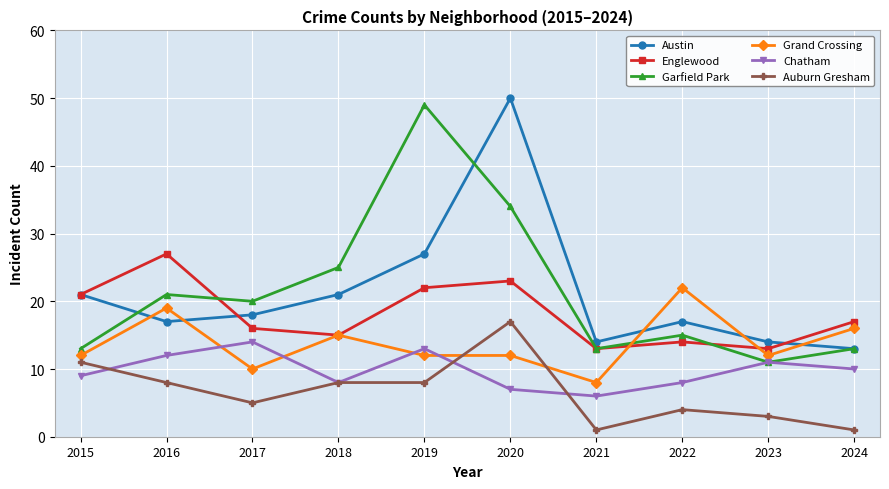

How many data points in Auburn Gresham are less than 8?

5